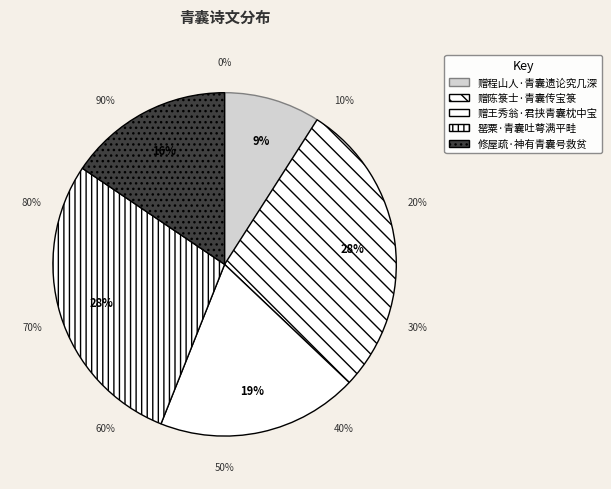

Is 赠王秀翁·君挟青囊枕中宝 the majority of the pie?

No